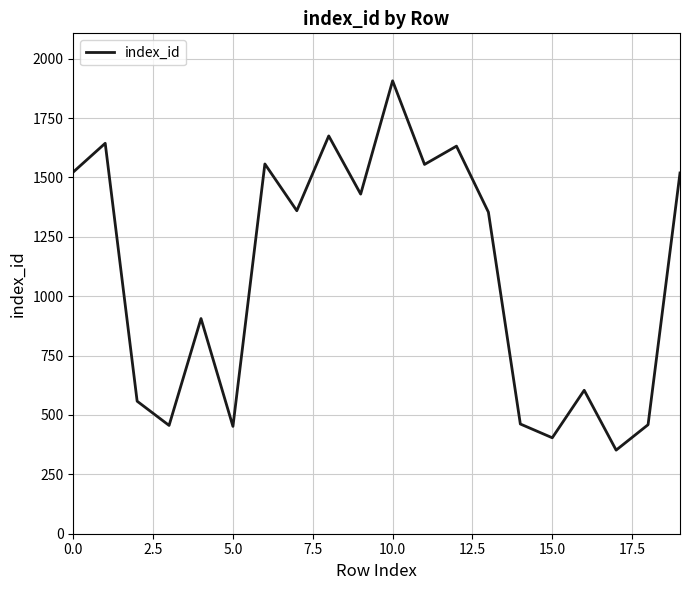

What is the smallest value displayed?

352